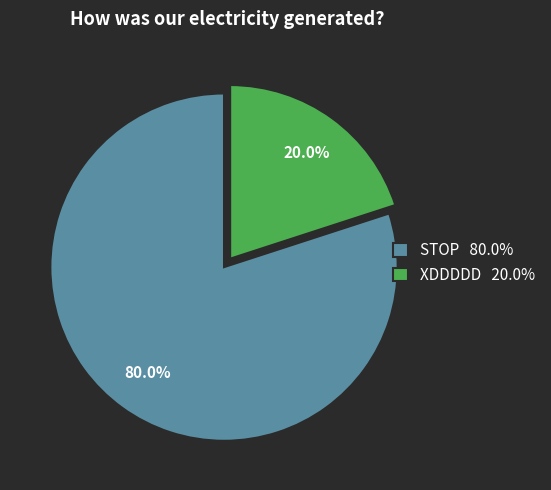

What is the ratio of the value at STOP 80.0% to the value at XDDDDD 20.0%?

4.0